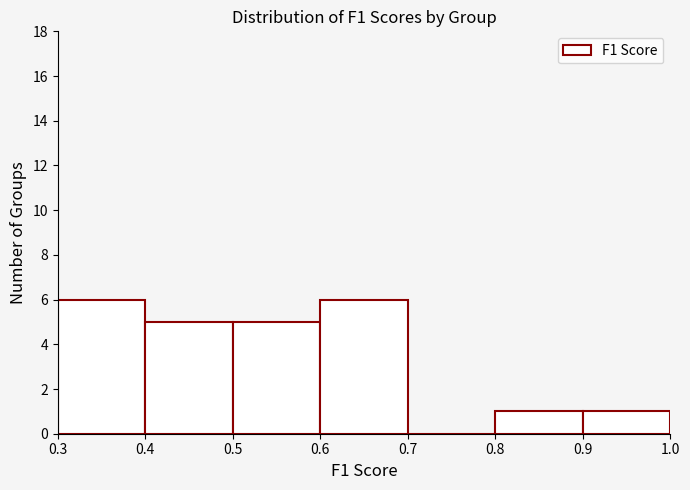

Reading left to right, list every bar in this chart as the range it spans on the x-axis followed by its height. The values are not printed on the chart, so give them approximately, as read against the axis.

0.3 to 0.4: 6
0.4 to 0.5: 5
0.5 to 0.6: 5
0.6 to 0.7: 6
0.7 to 0.8: 0
0.8 to 0.9: 1
0.9 to 1.0: 1